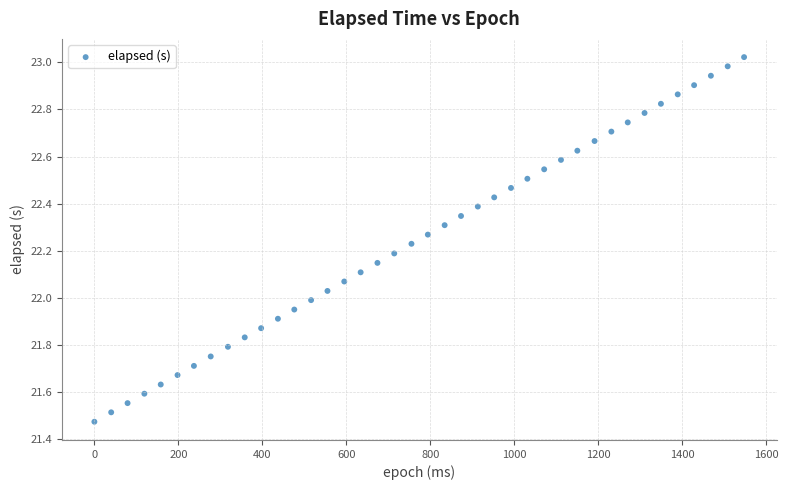

What is the range of Y values (max minus min)?

1.5